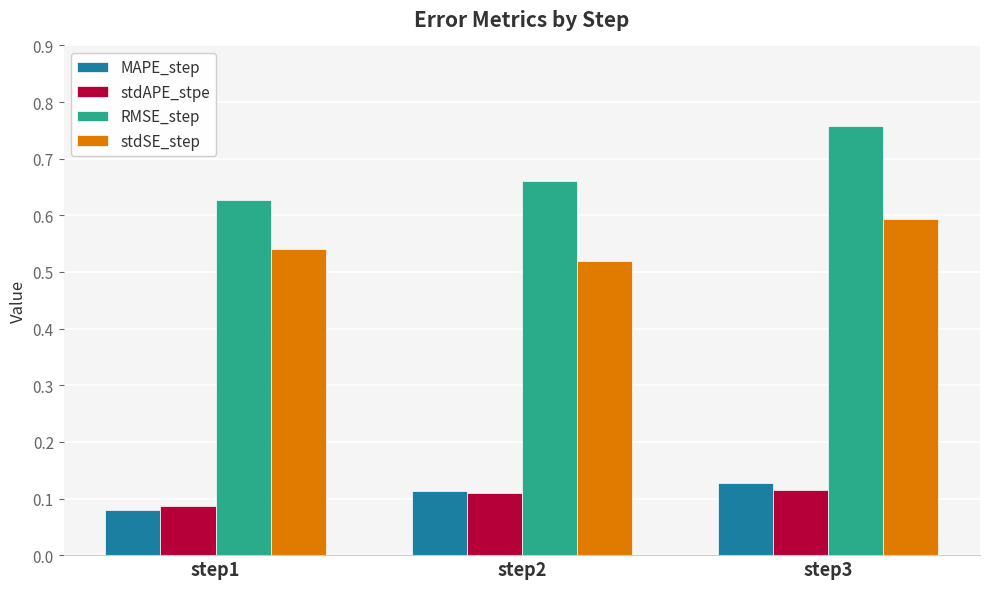

At how many categories does at least one series exceed 0?

3